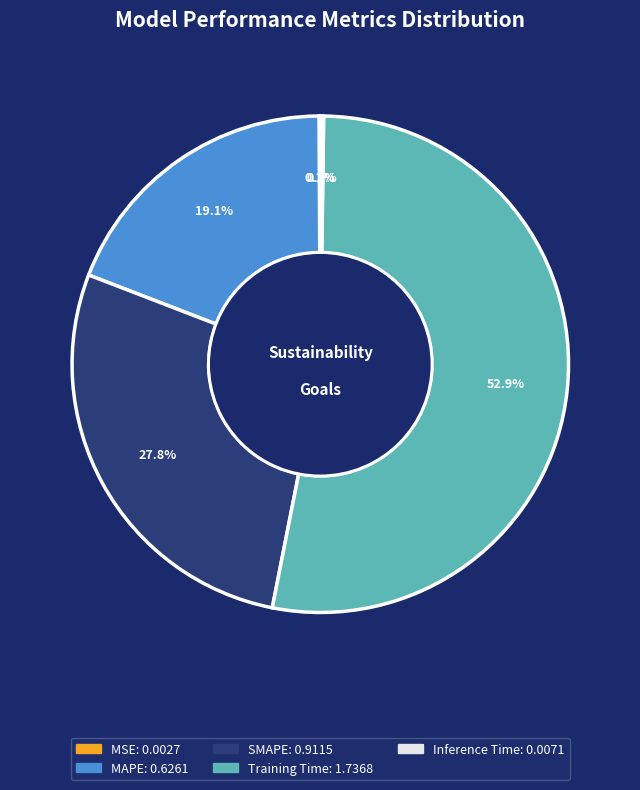

Which category has the biggest portion of the pie?

Training Time